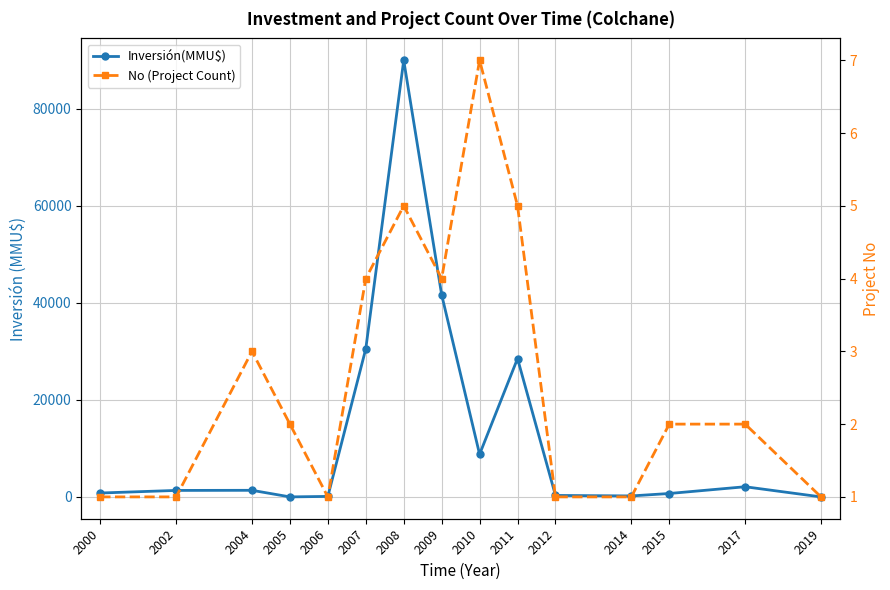

What is the total value across all series at 2005?

2